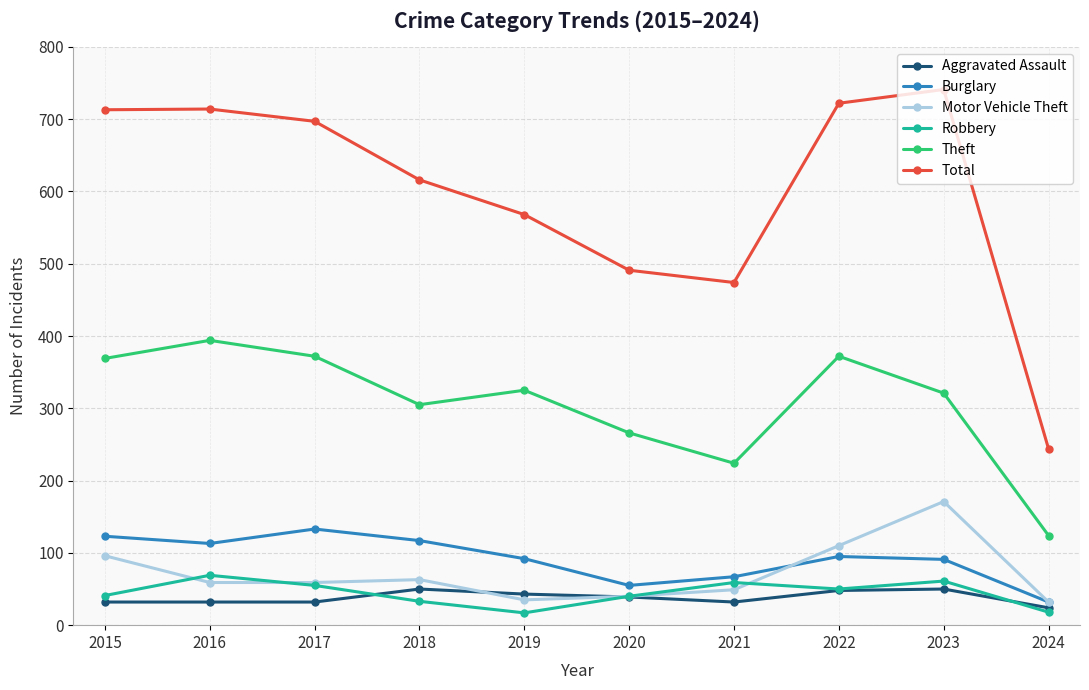

How many data points in Robbery are less than 50?

5